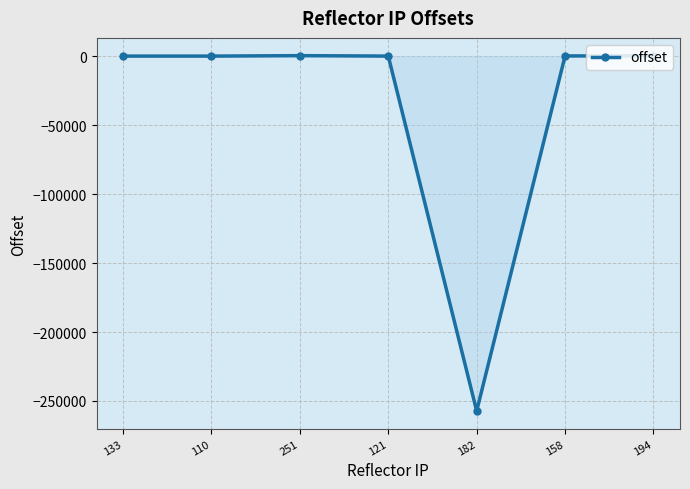

What is the label of the 1st point from the right?

194